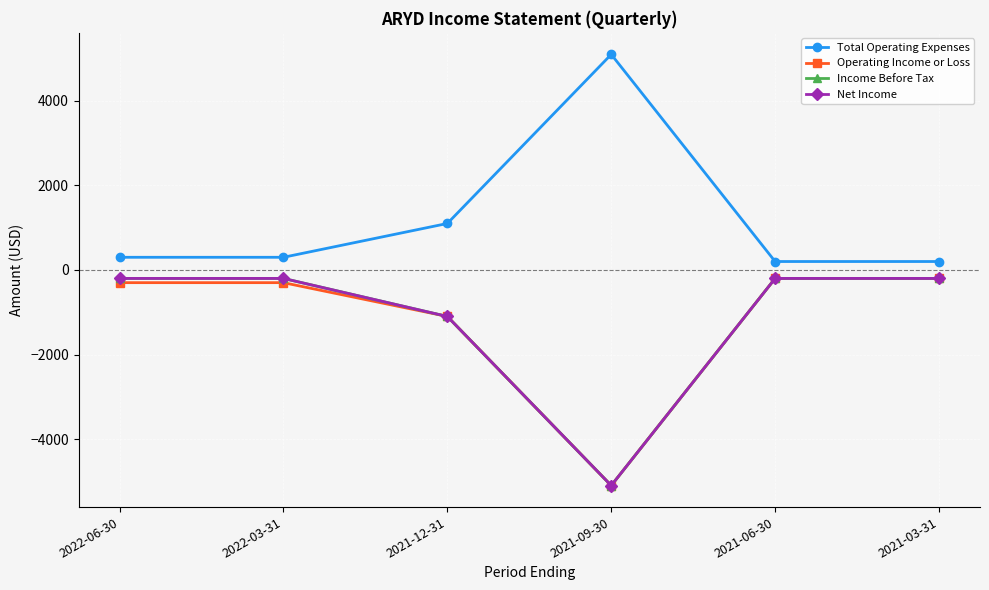

What position from the right is 2022-03-31?

5